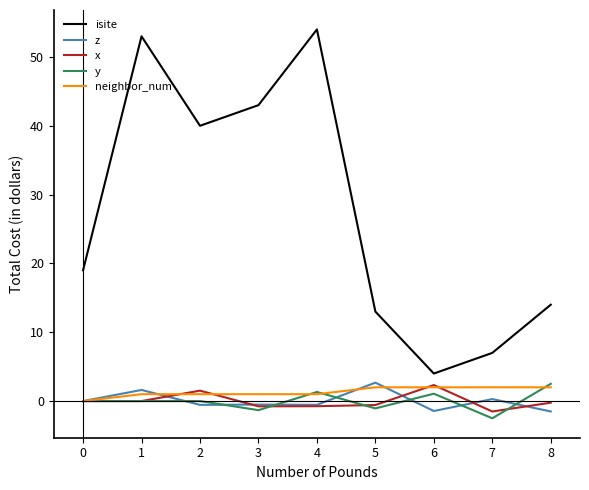

Which series has the largest total across all categories?

isite